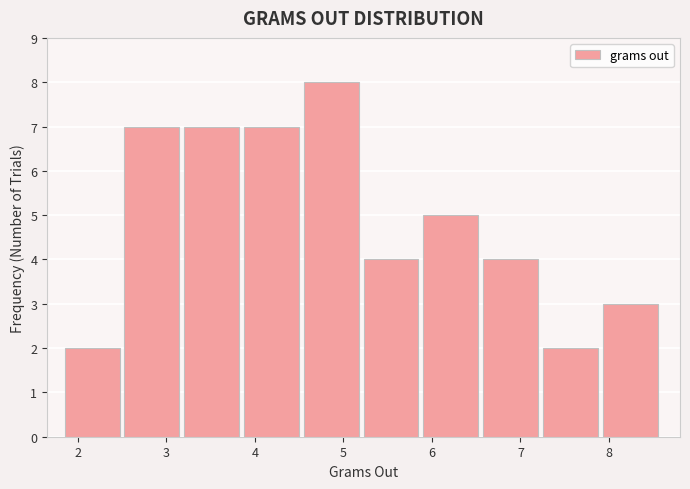

What is the height of the bar covering 6.6 to 7.3 on the x-axis? Neither the bar edges nor the heights are printed on the chart, so give them approximately, as read against the axes.

4